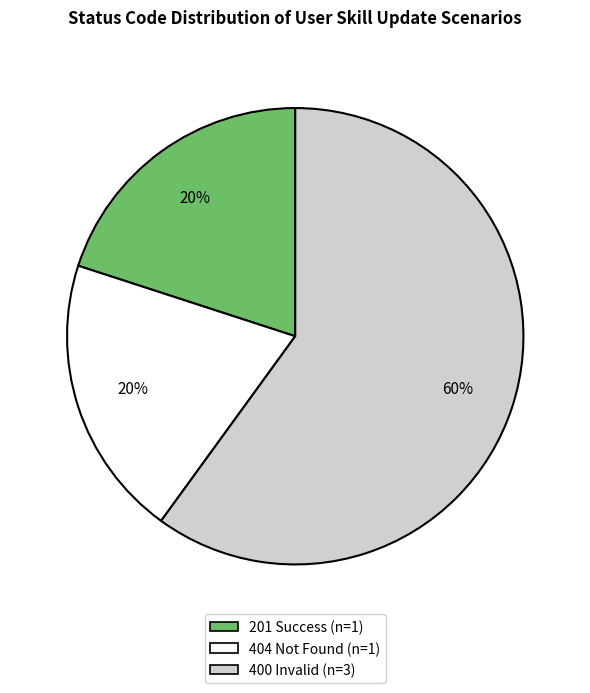

Is there a majority slice in this chart?

Yes